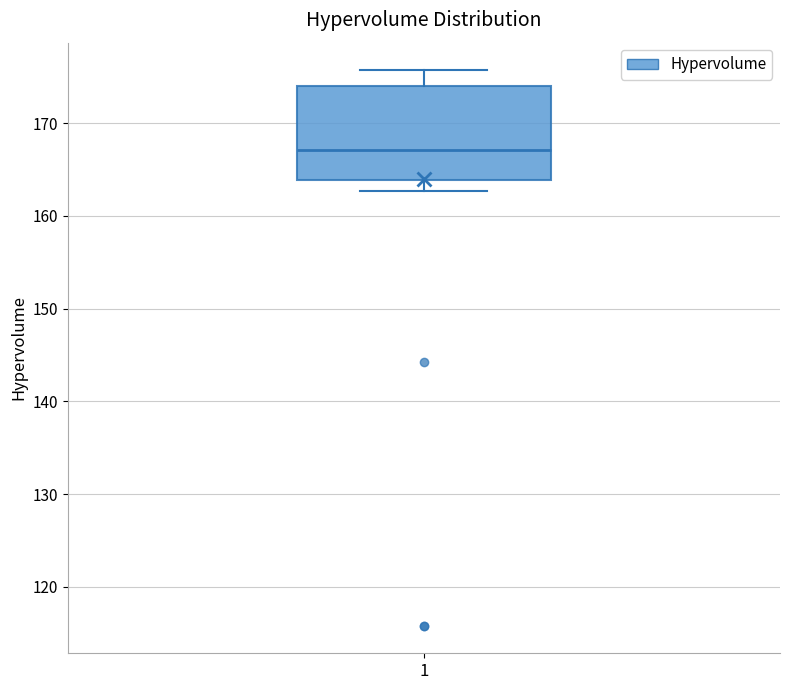

Read this box plot against the y-axis: the position of the median line, the range covered by the box, and the ends of both whiskers. The values are not printed on the chart, so give them approximately, as read against the axis.

median 167, box 164 to 174, whiskers 163 to 176